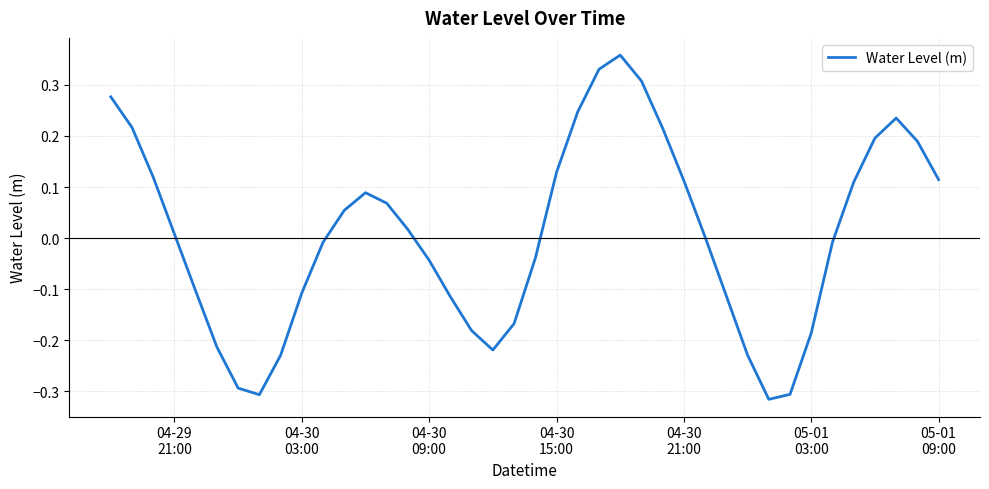

What is the difference between the maximum and minimum values?

0.7